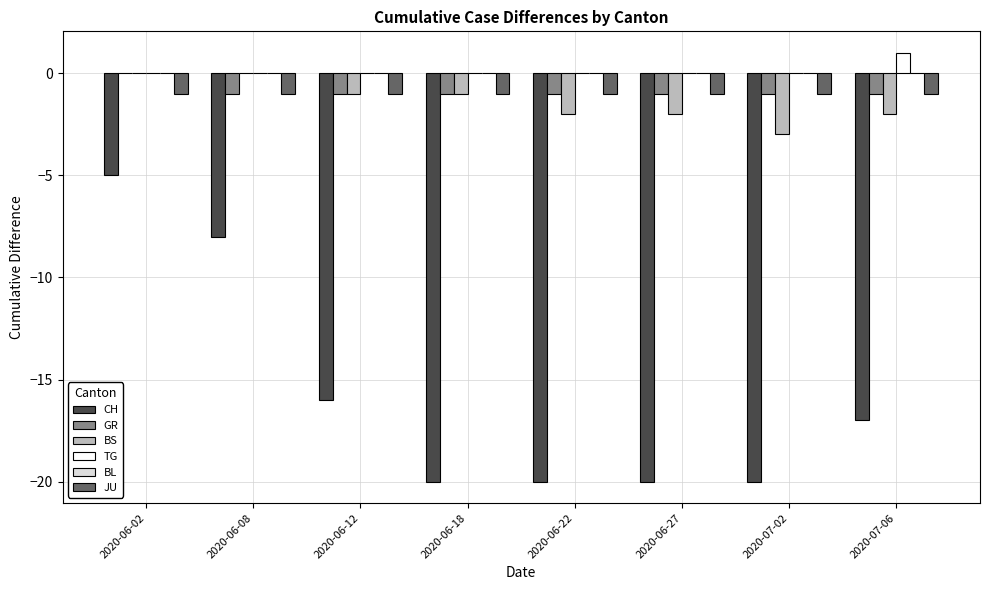

What is the sum of all CH values?

-126